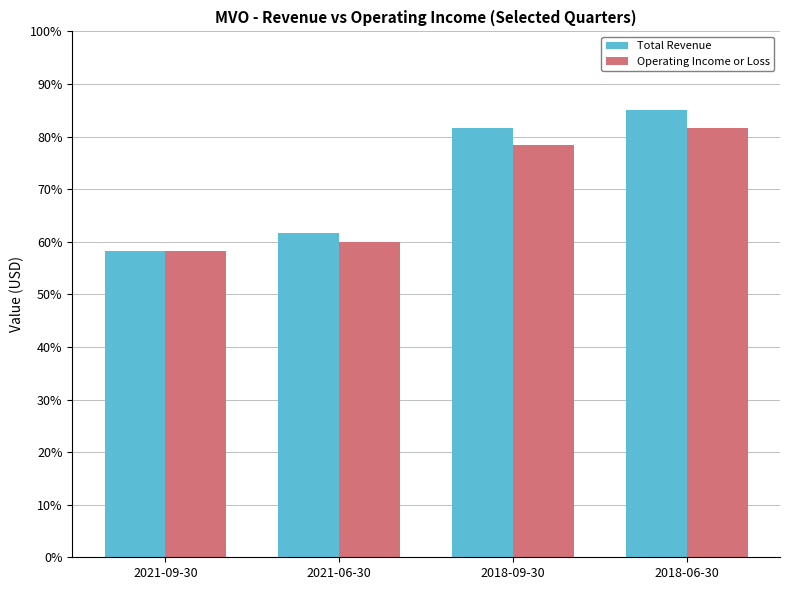

Are the bars horizontal?

No